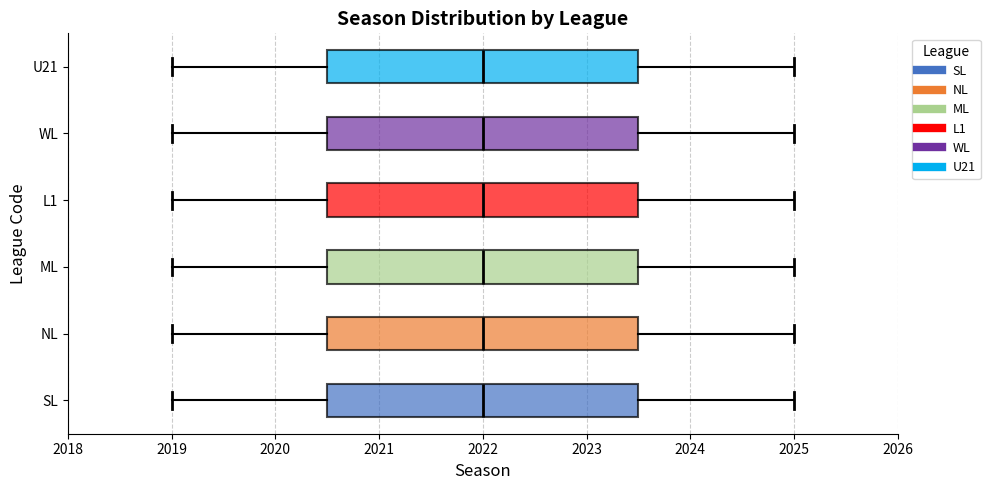

Reading bottom to top, transcribe this box plot: for each box, give where its median line is, the range the box spans, and where its two whiskers end, as read against the x-axis. The values are not printed on the chart, so give them approximately, as read against the axis.

SL: median 2022.0, box 2020.5 to 2023.5, whiskers 2019.0 to 2025.0
NL: median 2022.0, box 2020.5 to 2023.5, whiskers 2019.0 to 2025.0
ML: median 2022.0, box 2020.5 to 2023.5, whiskers 2019.0 to 2025.0
L1: median 2022.0, box 2020.5 to 2023.5, whiskers 2019.0 to 2025.0
WL: median 2022.0, box 2020.5 to 2023.5, whiskers 2019.0 to 2025.0
U21: median 2022.0, box 2020.5 to 2023.5, whiskers 2019.0 to 2025.0